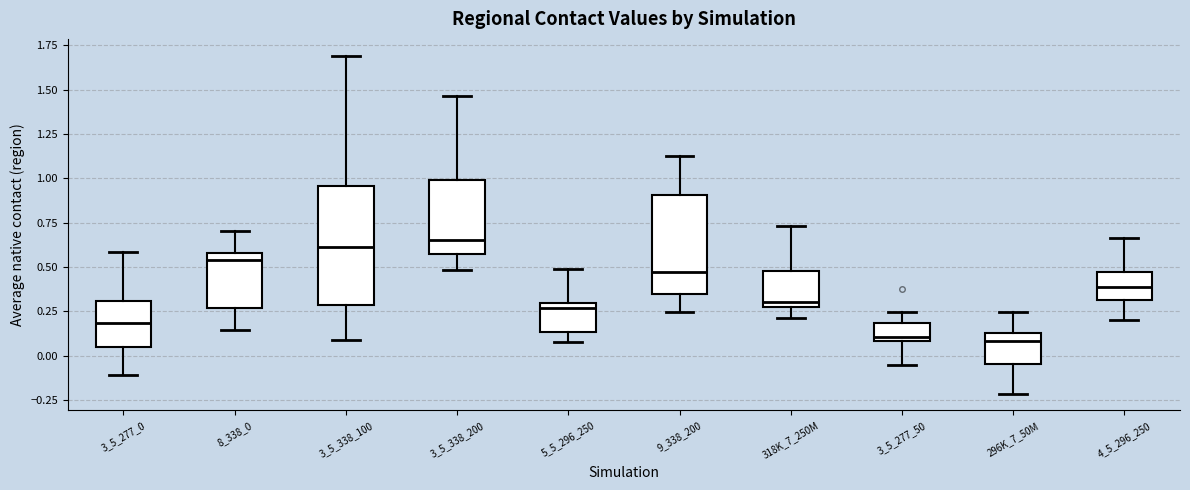

Comparing the boxes themselves (not the whiskers), which one is the tallest?

3_5_338_100